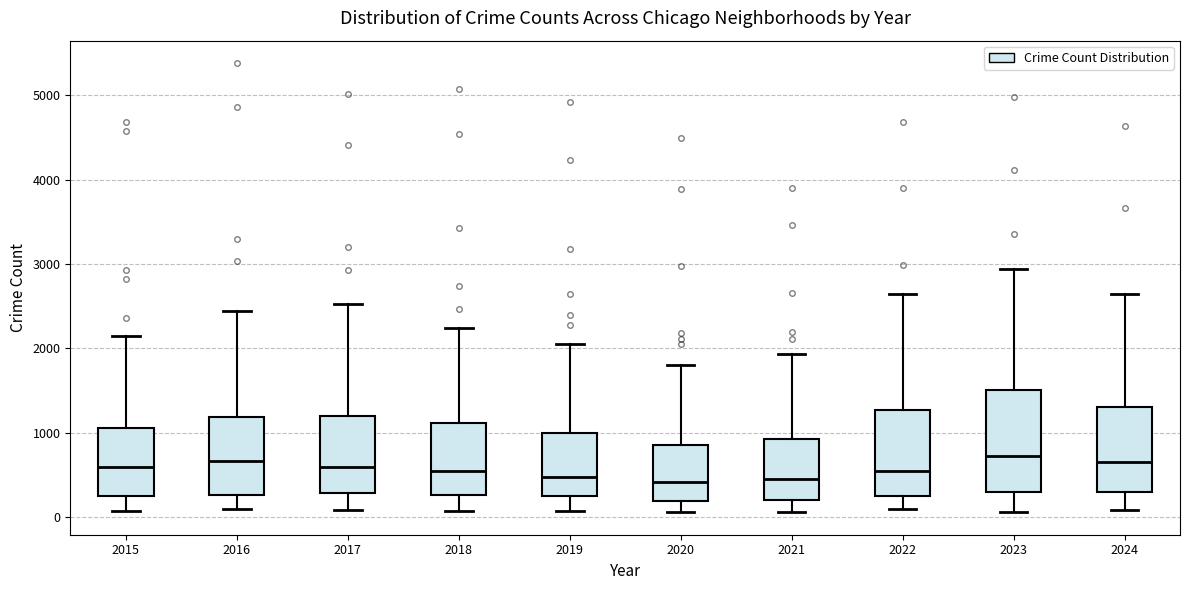

Which box is the tallest, from its lower edge to its upper edge?

2023